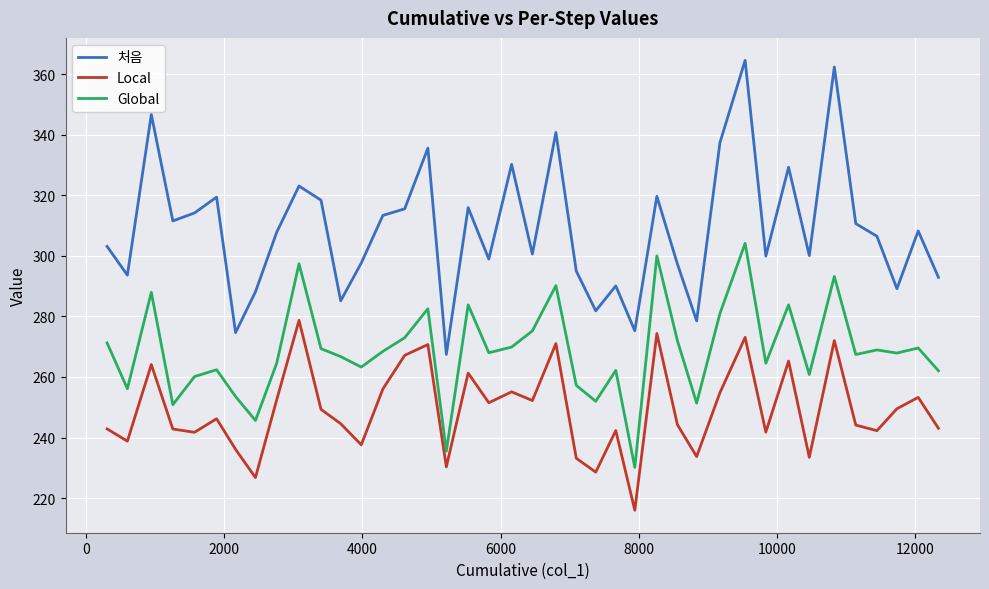

True or false: 처음 and Global intersect in this chart.

False